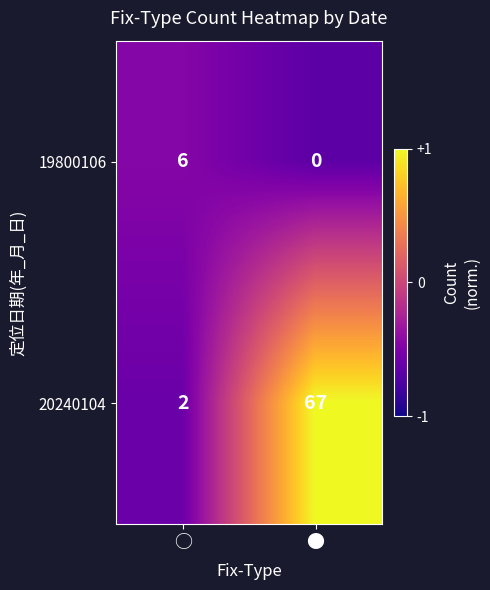

At which category is the sum across all series the highest?

●